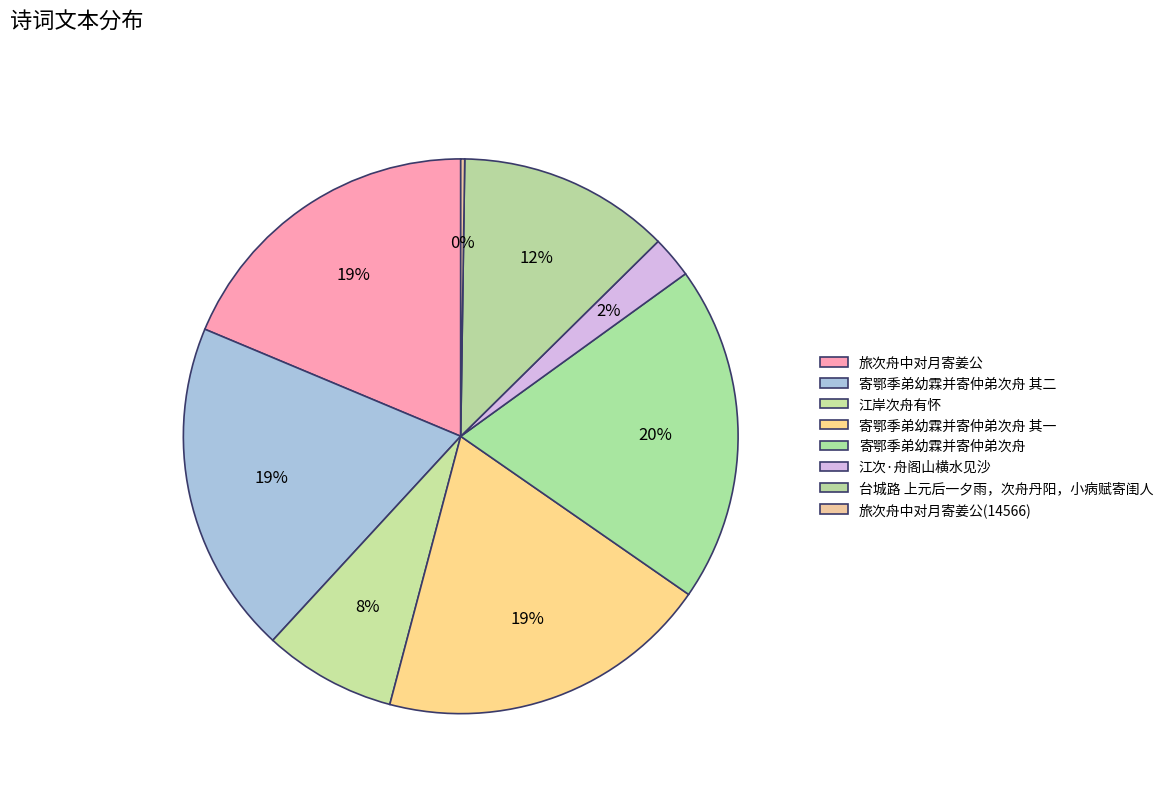

Which slice is the smallest?

旅次舟中对月寄姜公(14566)